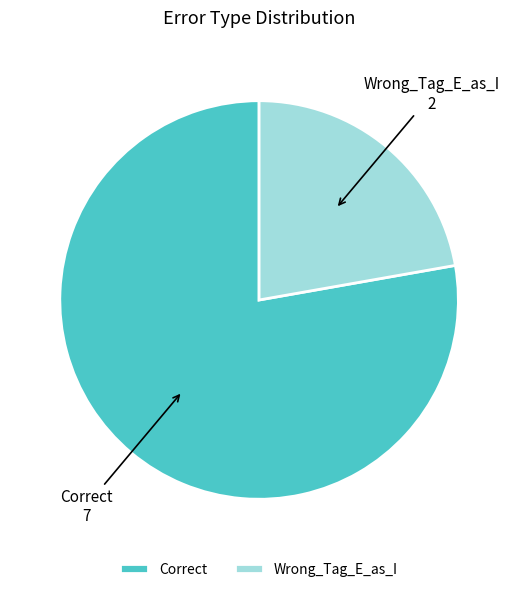

Which category has the smallest portion of the pie?

Wrong_Tag_E_as_I